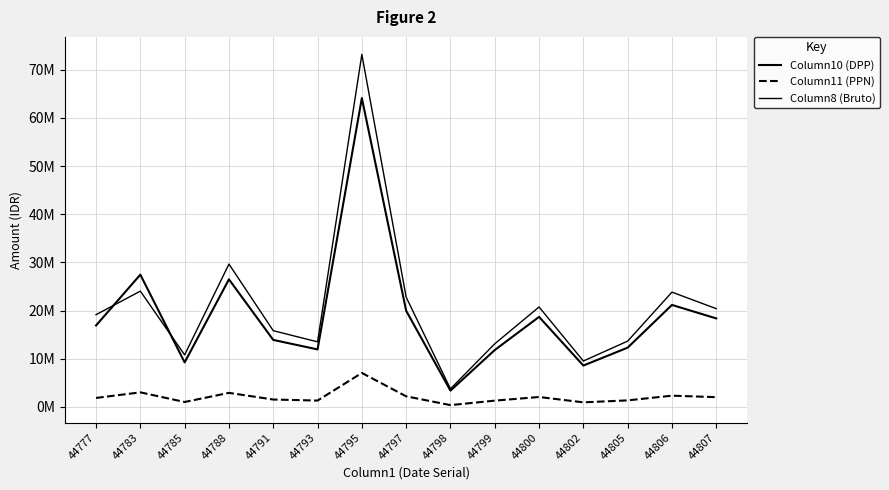

Reading right to left, list all the values displayed in this chart.

Column10 (DPP): 44807=18375567.6	44806=21173959.5	44805=12304297.3	44802=8583891.9	44800=18692491.0	44799=11808243.2	44798=3378918.0	44797=19971567.6	44795=64133912.2	44793=11937648.7	44791=13910182.4	44788=26492162.2	44785=9243243.2	44783=27462702.7	44777=16908973.0
Column11 (PPN): 44807=2021312.4	44806=2329135.5	44805=1353472.7	44802=944228.1	44800=2056174.0	44799=1298906.8	44798=371681.0	44797=2196872.4	44795=7054730.3	44793=1313141.4	44791=1530120.1	44788=2914137.8	44785=1016756.8	44783=3020897.3	44777=1859987.0
Column8 (Bruto): 44807=20396880.0	44806=23833467.0	44805=13657770.0	44802=9528120.0	44800=20748665.0	44799=13107150.0	44798=3750600.0	44797=22796865.0	44795=73199542.5	44793=13509342.0	44791=15828130.5	44788=29664852.0	44785=10800000.0	44783=24041013.5	44777=19152000.0